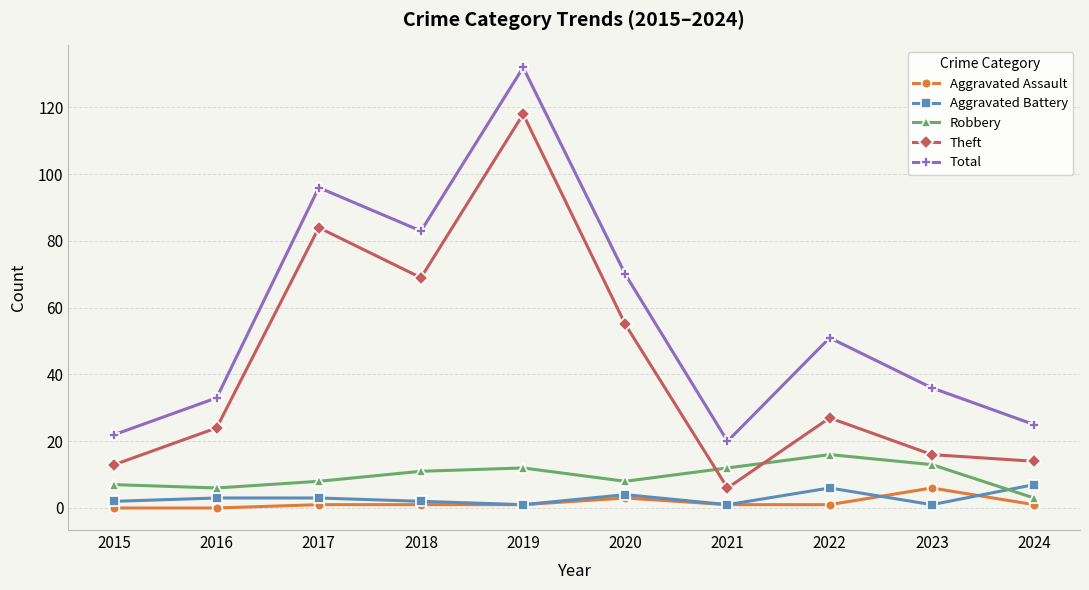

At which label does Total reach its peak?

2019